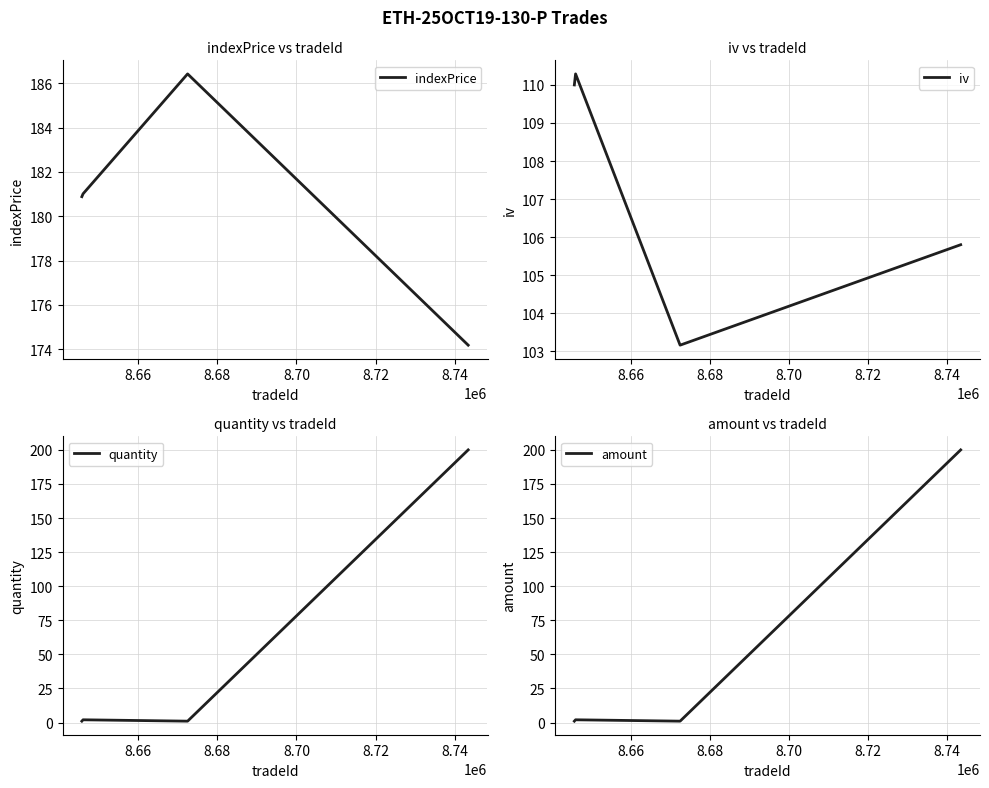

What is the minimum value shown in the chart?

1.0